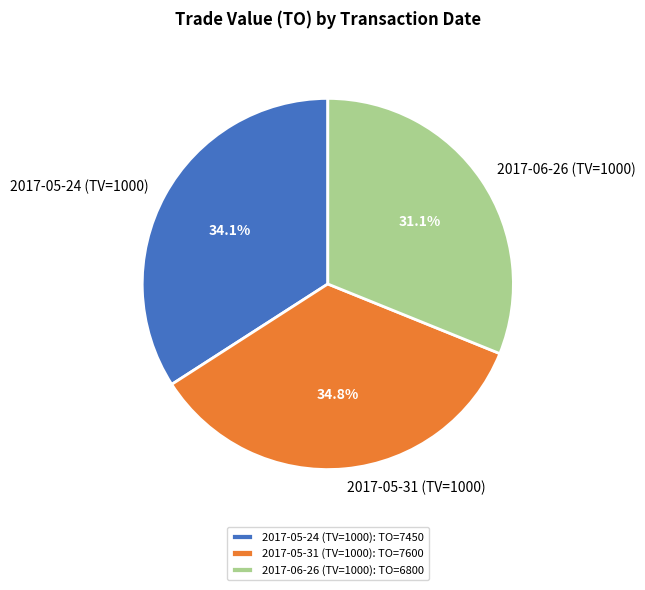

Approximately how many times larger is the value at 2017-05-31 (TV=1000) compared to 2017-05-24 (TV=1000)?

1.0